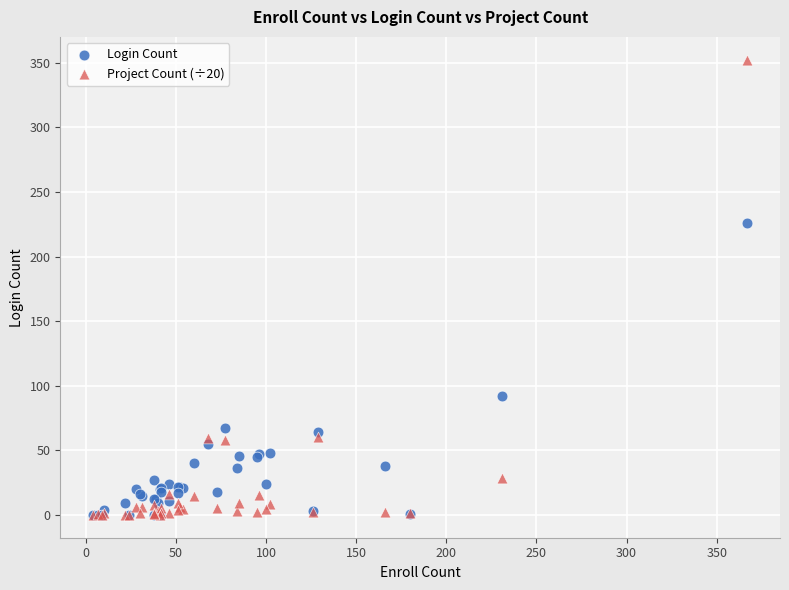

Across all series, what Y value is closest to 176?

226.0